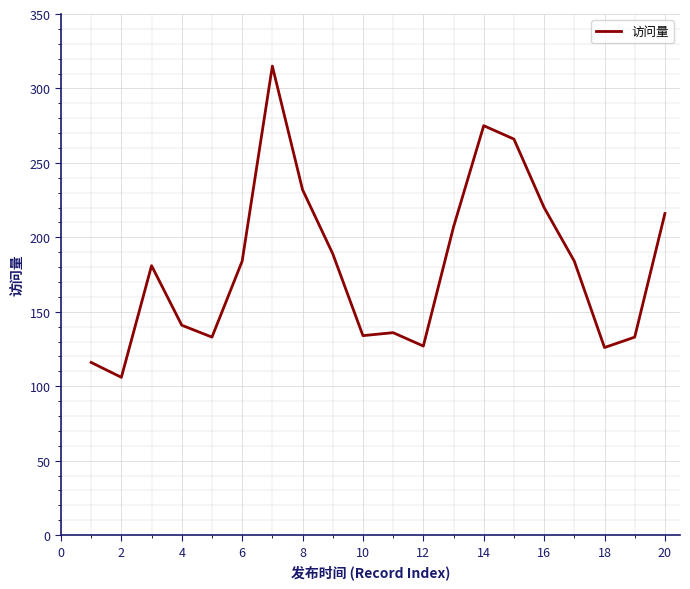

What is the maximum value shown in the chart?

315